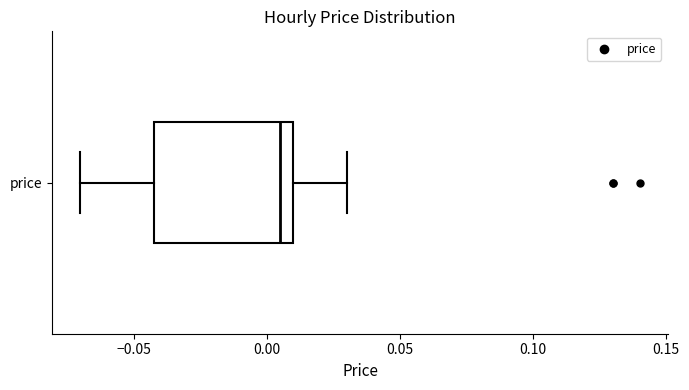

Transcribe this box plot: give where the median line is, the range the box spans, and where the two whiskers end, as read against the x-axis. The values are not printed on the chart, so give them approximately, as read against the axis.

median 0.005, box -0.040 to 0.010, whiskers -0.070 to 0.030